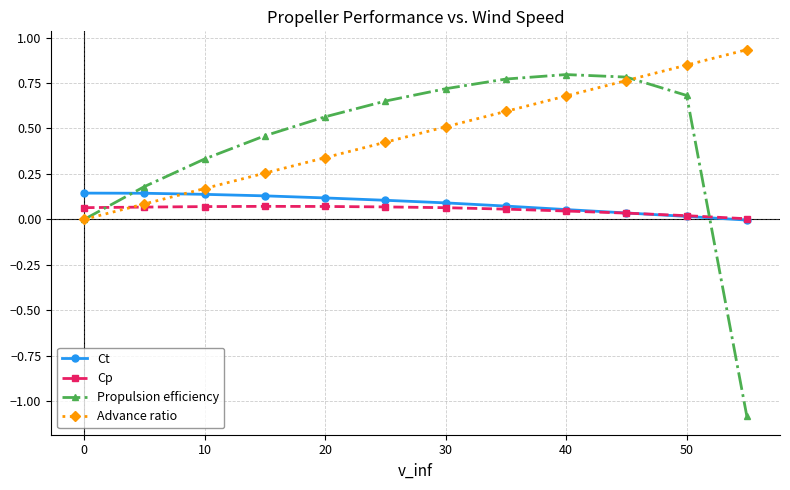

Which series ends up on top after the final intersection of Cp and Advance ratio?

Advance ratio